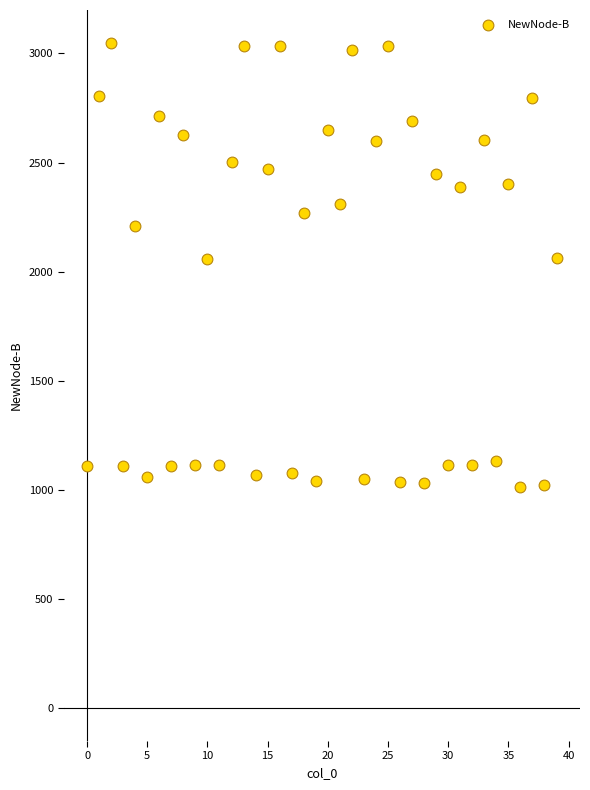

What is the range of Y values (max minus min)?

2034